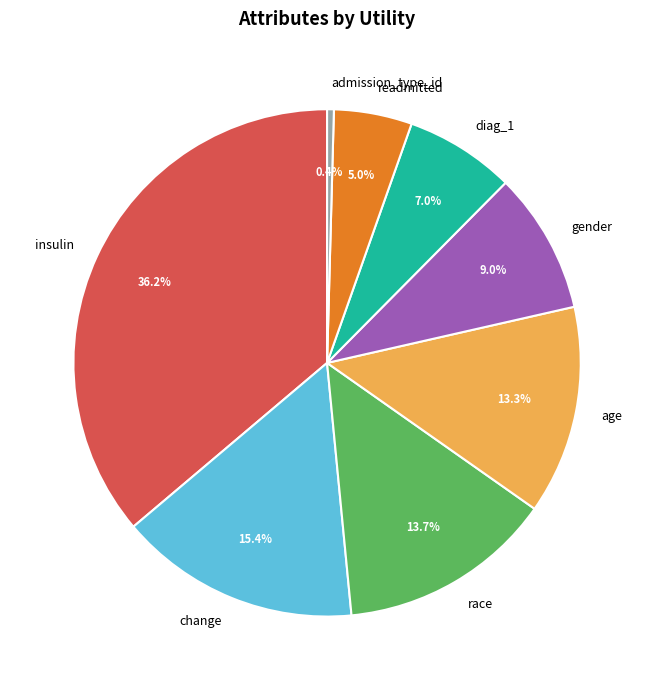

To the nearest percent, what is the average slice percentage?

12%